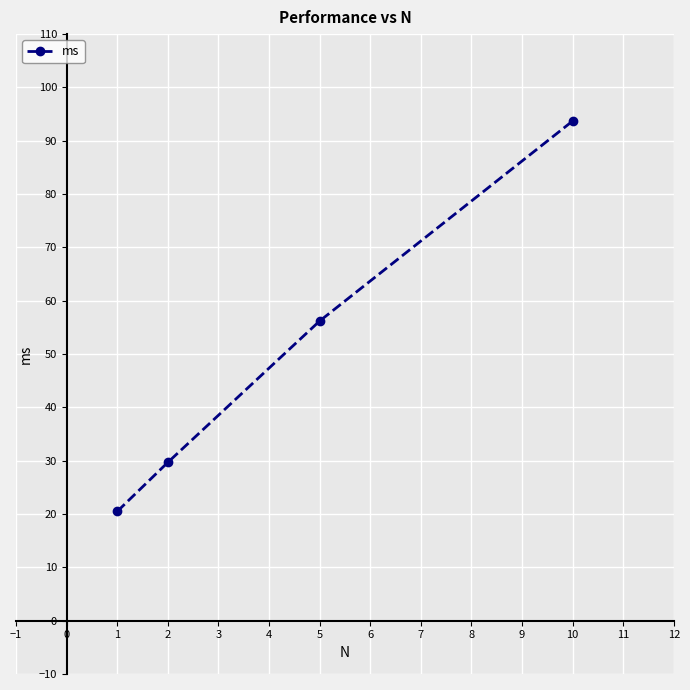

Reading left to right, list all the values displayed in this chart.

20.5	29.7	56.2	93.7